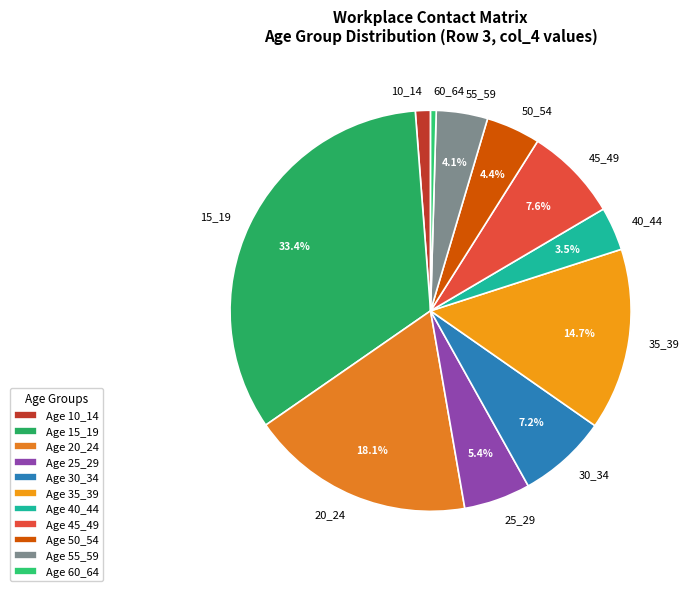

Which slice is the largest?

15_19